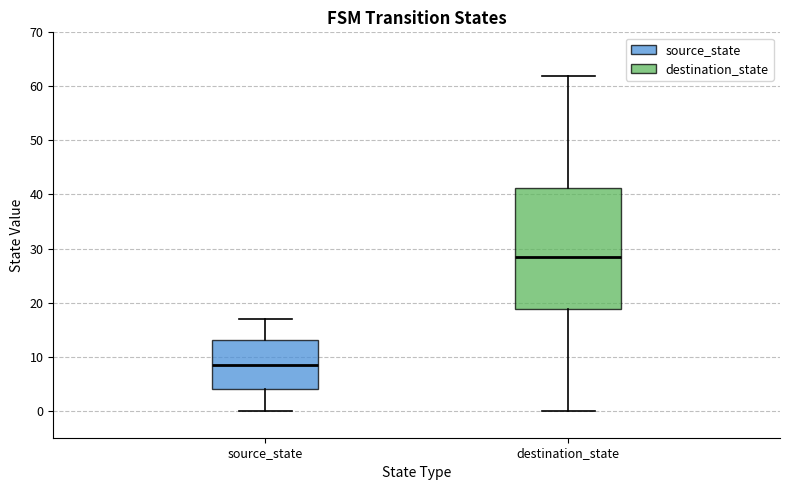

Which box has the lowest median line?

source_state